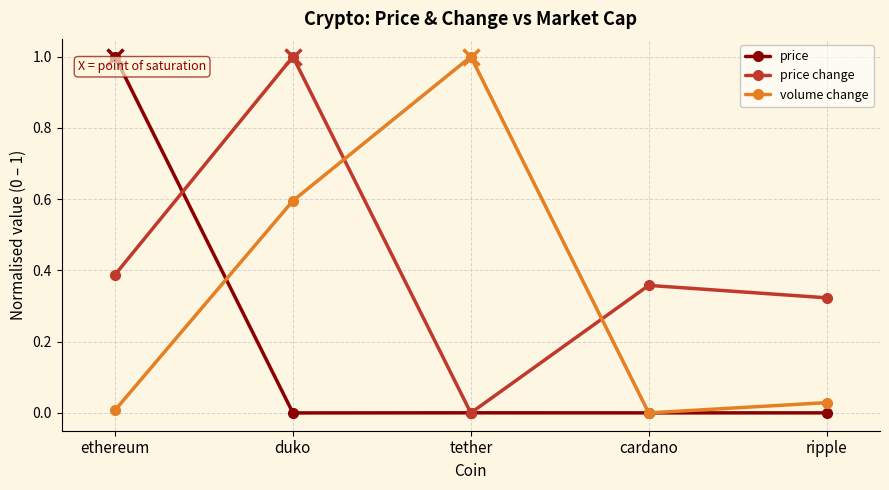

True or false: price has more than 1 interior local peaks.

False